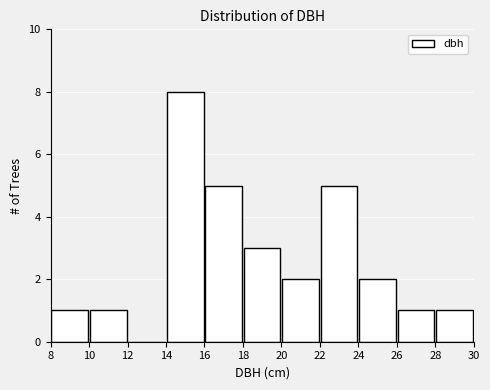

What is the height of the bar covering 22 to 24 on the x-axis? The values are not printed on the chart, so give them approximately, as read against the axis.

5